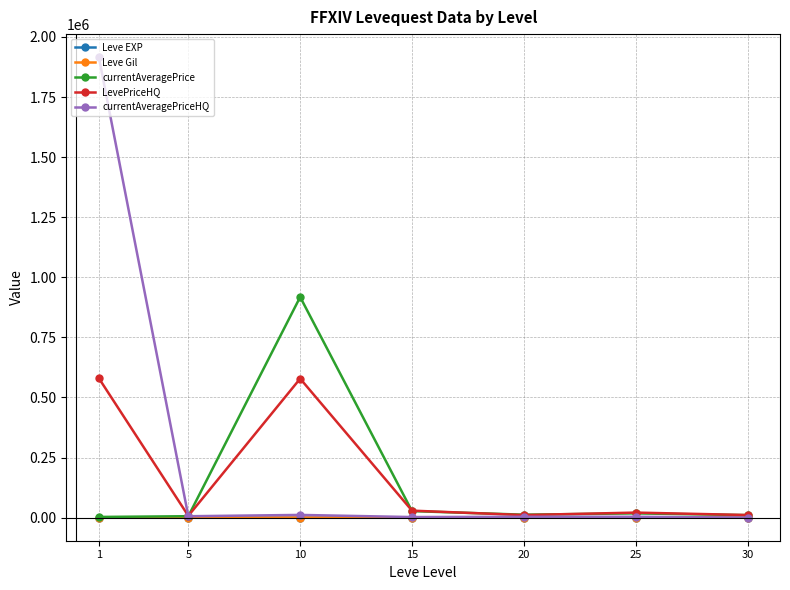

What is the difference between the maximum and minimum values in the Leve EXP series?

57.7